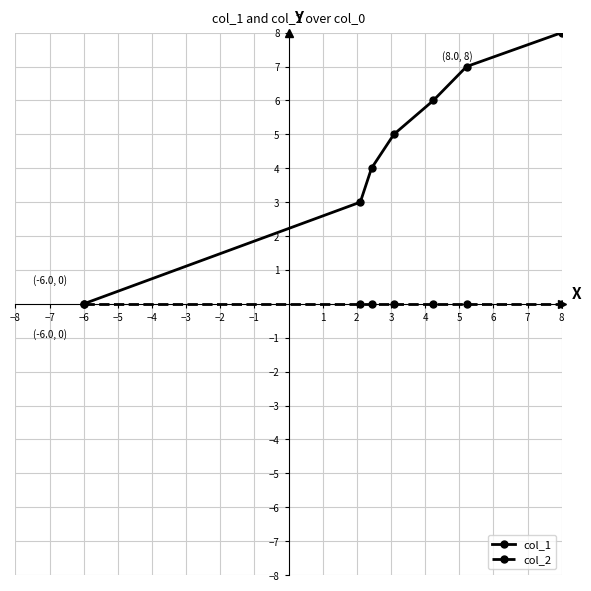

At how many categories does at least one series exceed 2?

6